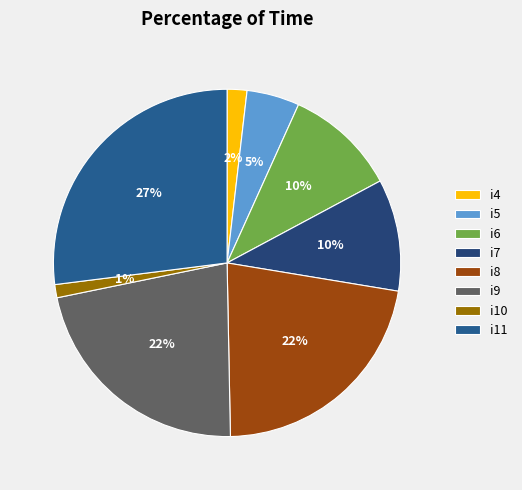

How many slices are in this pie chart?

8